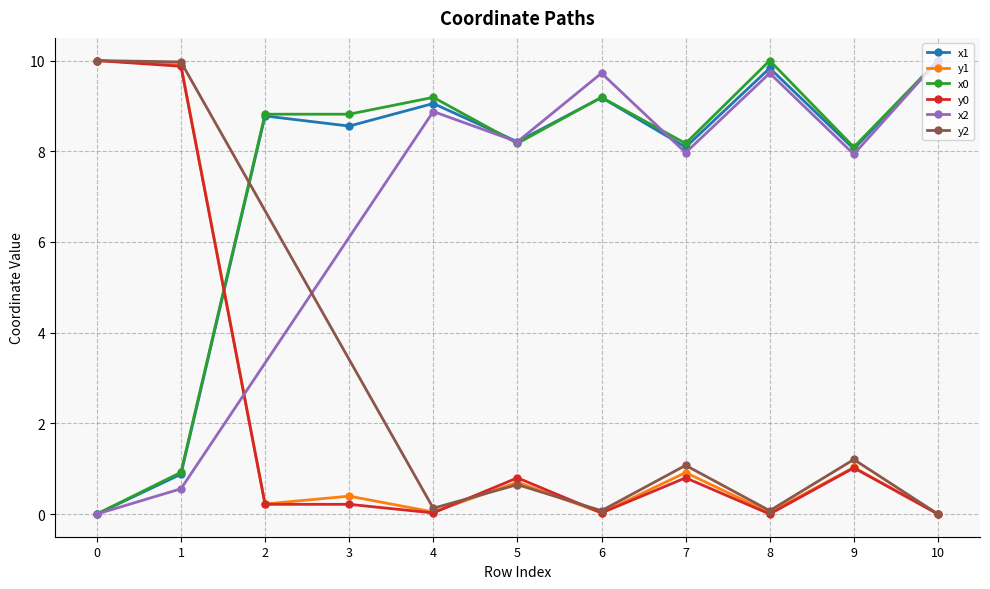

Is the value of x0 at 5 greater than the value of y1 at 1?

No